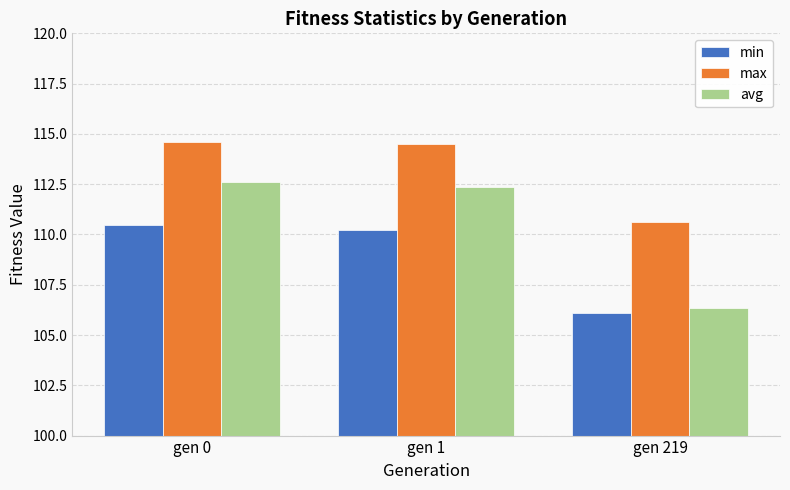

What is the total value across all series at gen 0?

337.7